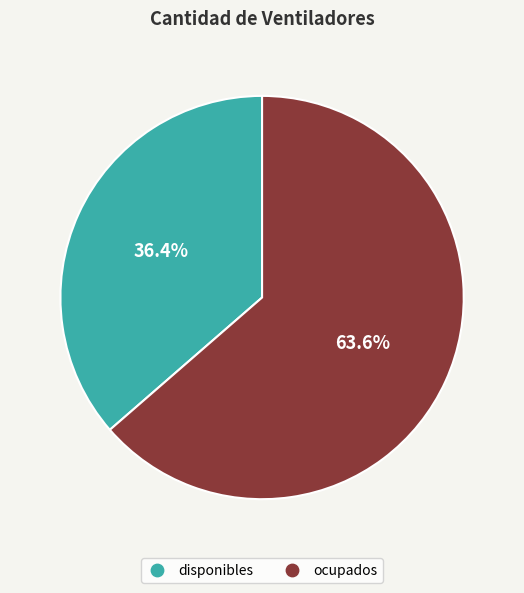

Rank the categories by value from highest to lowest.

ocupados, disponibles